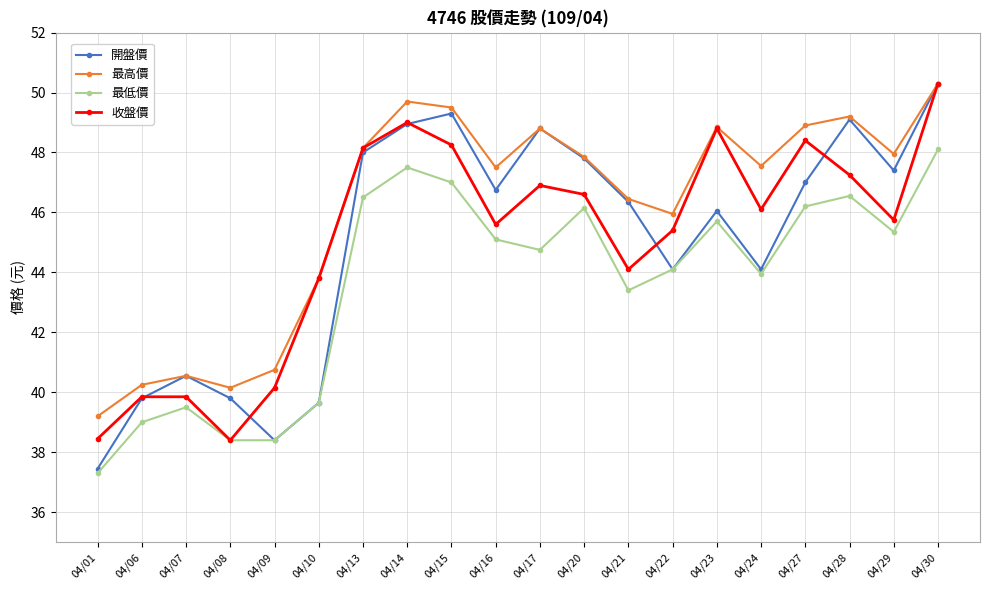

Is the value of 最高價 at 04/28 greater than the value of 最低價 at 04/28?

Yes